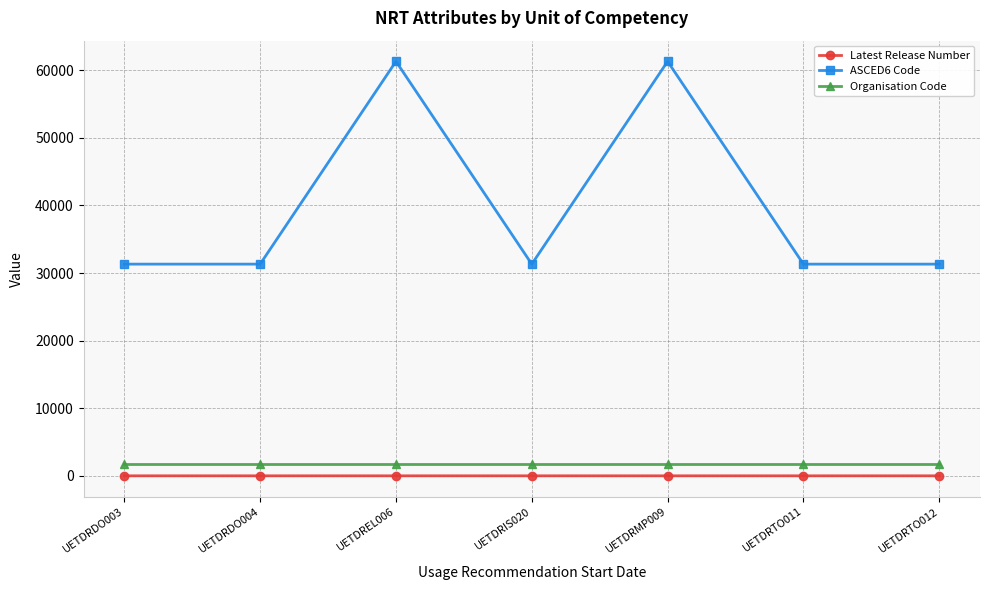

What value does the ASCED6 Code series have at UETDRIS020, to the nearest 10?

31310